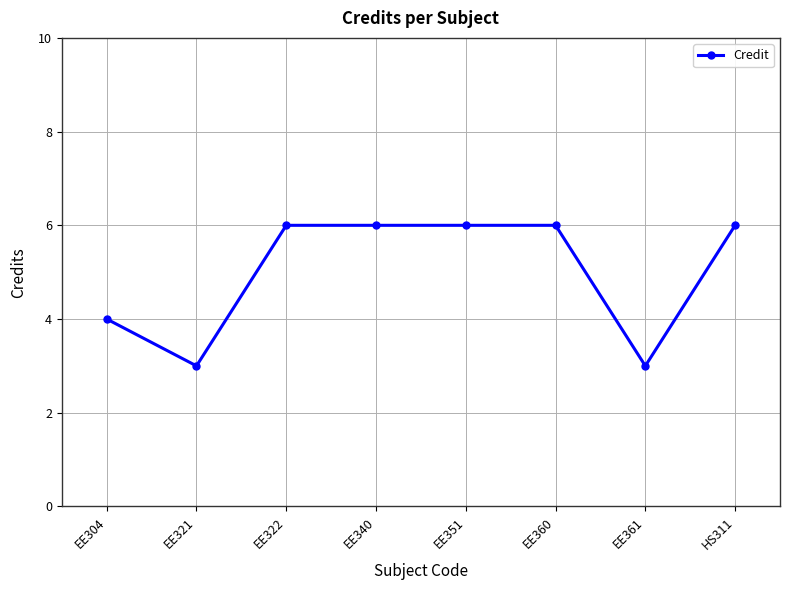

What is the greatest value displayed?

6